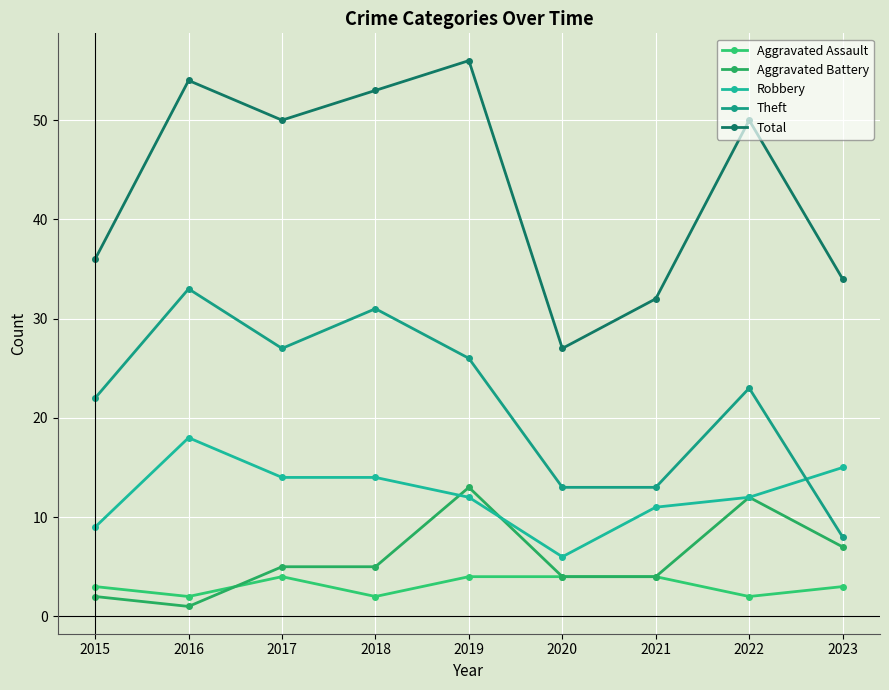

What is the smallest value displayed?

1